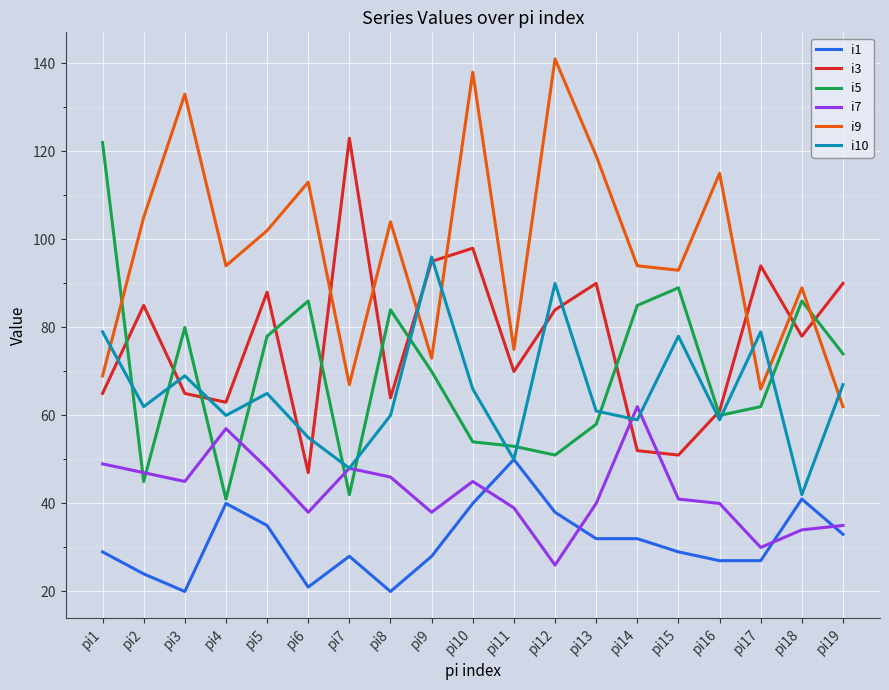

Which series has the largest total across all categories?

i9